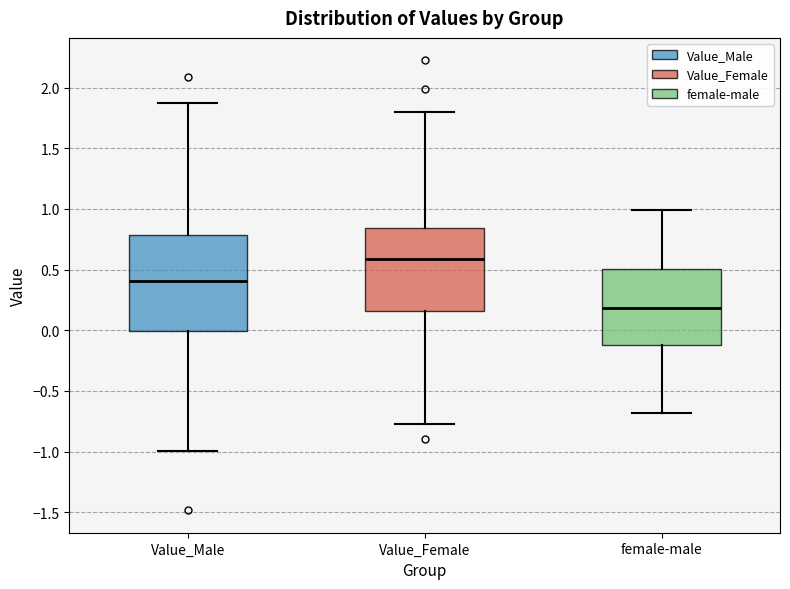

Where does the lower whisker of the box for female-male end on the y-axis? The values are not printed on the chart, so give them approximately, as read against the axis.

-0.70